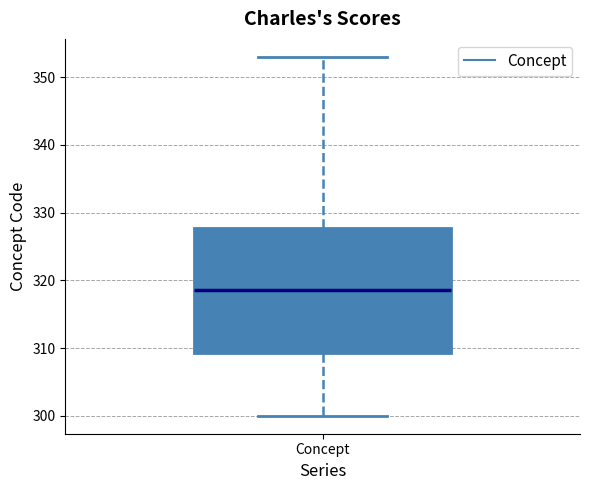

Read this box plot against the y-axis: the position of the median line, the range covered by the box, and the ends of both whiskers. The values are not printed on the chart, so give them approximately, as read against the axis.

median 319, box 309 to 328, whiskers 300 to 353